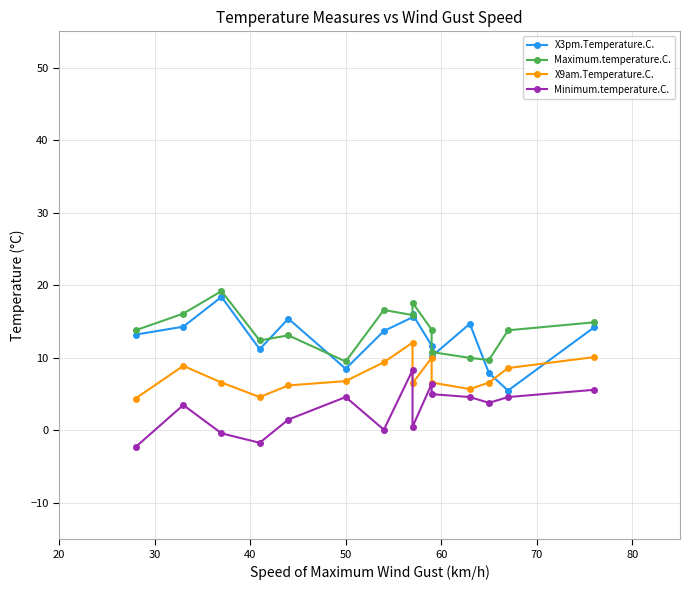

True or false: Maximum.temperature.C. has a value of 13.4 at 50.

False